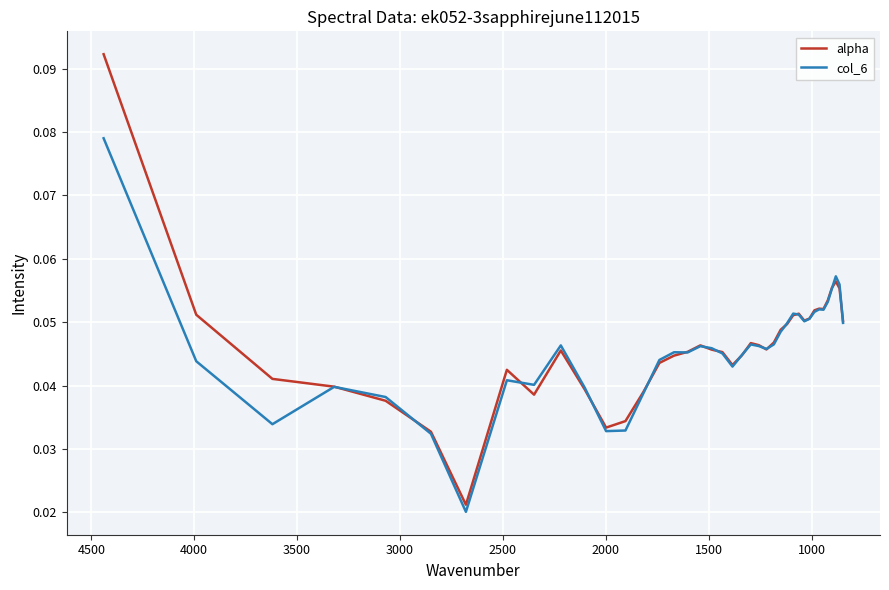

True or false: alpha has more than 0 interior local peaks.

True